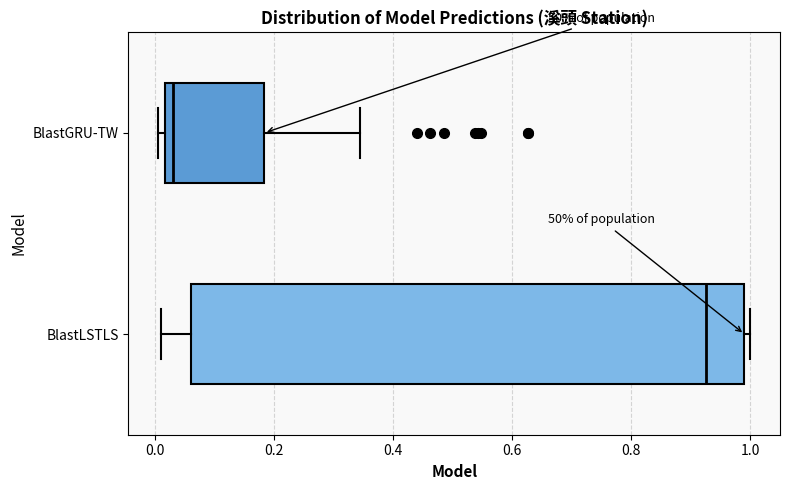

Reading bottom to top, transcribe this box plot: for each box, give where its median line is, the range the box spans, and where its two whiskers end, as read against the x-axis. The values are not printed on the chart, so give them approximately, as read against the axis.

BlastLSTLS: median 0.92, box 0.06 to 1.00, whiskers 0.02 to 1.00 (just right of the box's right edge)
BlastGRU-TW: median 0.04, box 0.02 to 0.18, whiskers 0.00 to 0.34